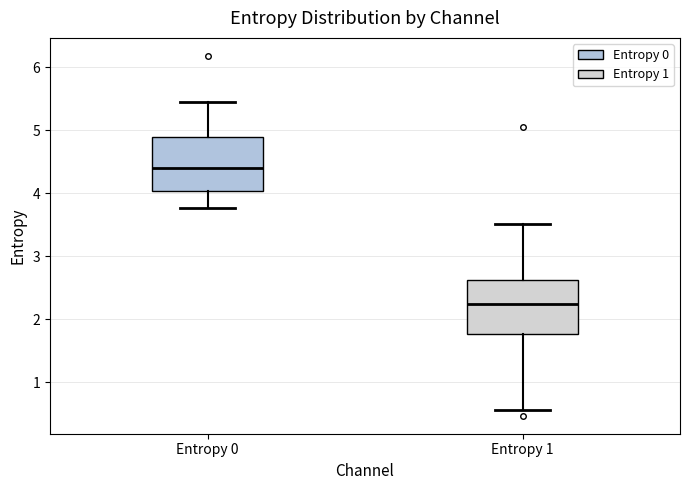

Which box has the lowest median line?

Entropy 1